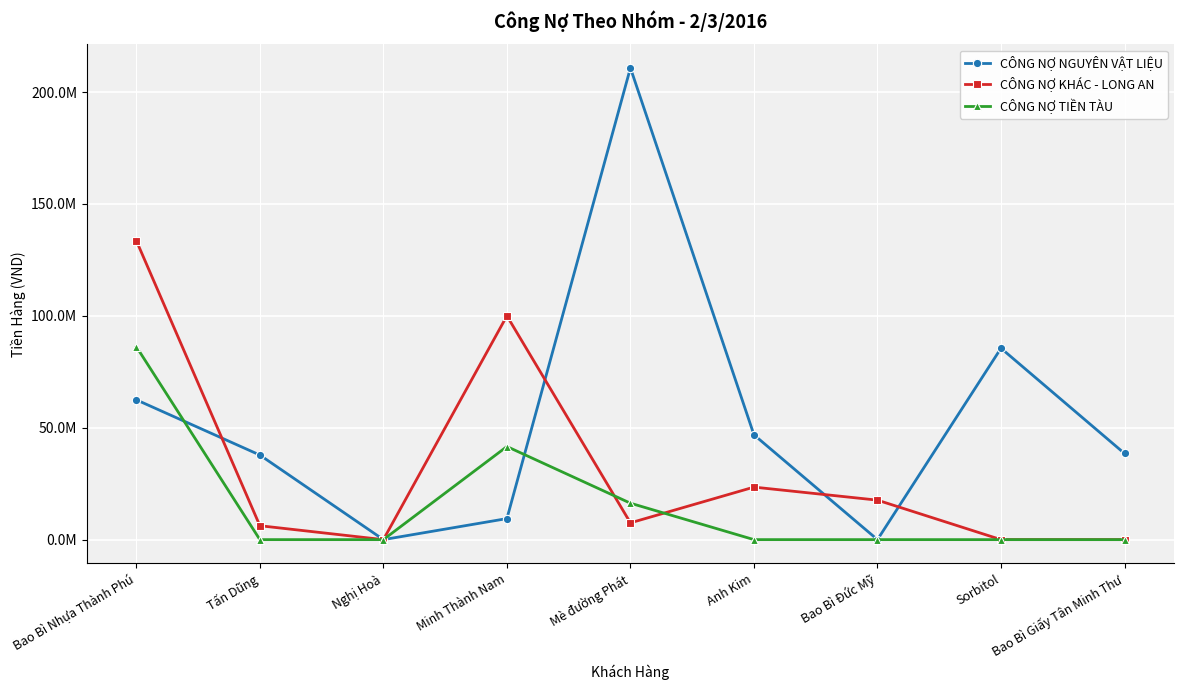

At which category does the chart reach its peak across all series?

Mè đường Phát